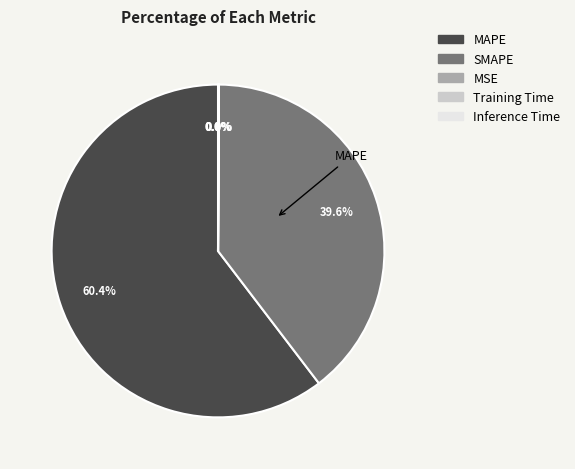

Which category has the biggest portion of the pie?

MAPE